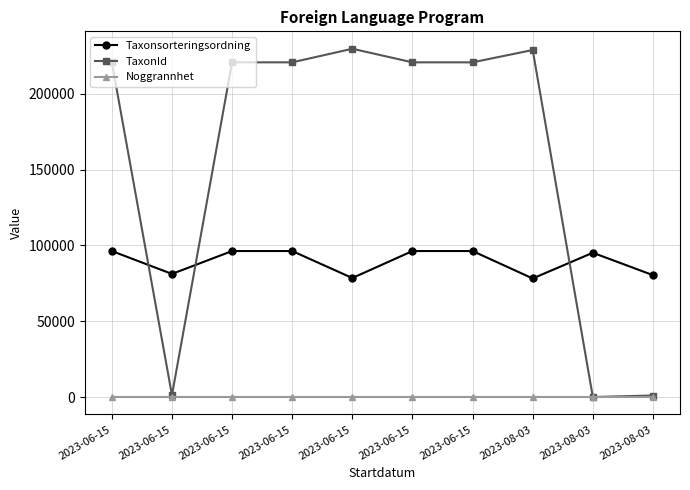

Does the chart have visible grid lines?

Yes